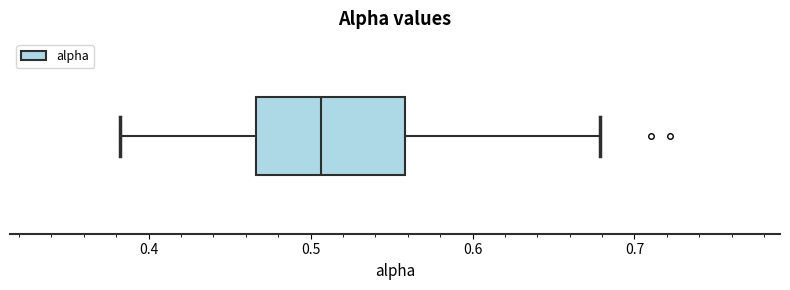

Where does the left whisker of the box end on the x-axis? The values are not printed on the chart, so give them approximately, as read against the axis.

0.38